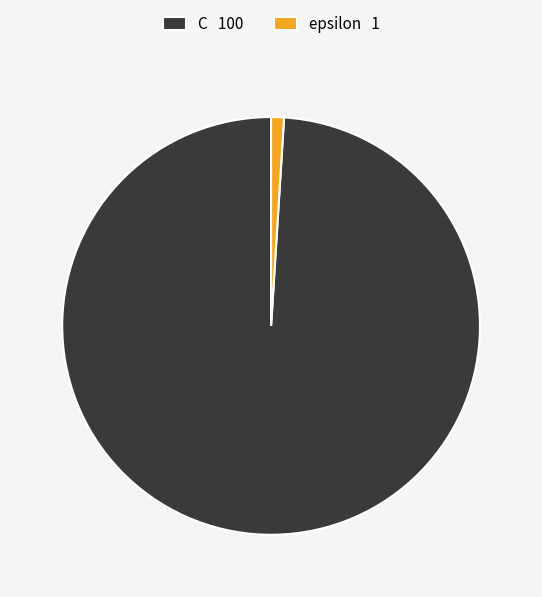

The epsilon 1 slice represents 11% of the pie. True or false?

False